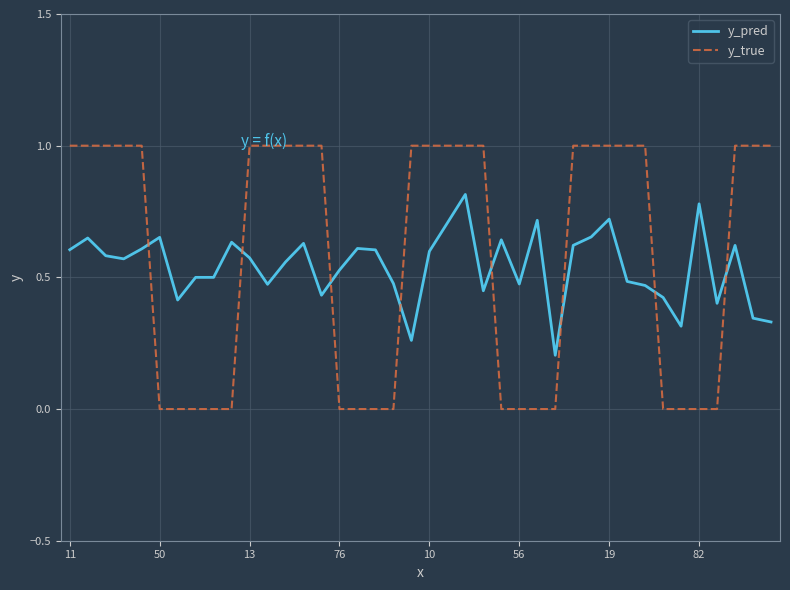

Which series has the largest total across all categories?

y_true